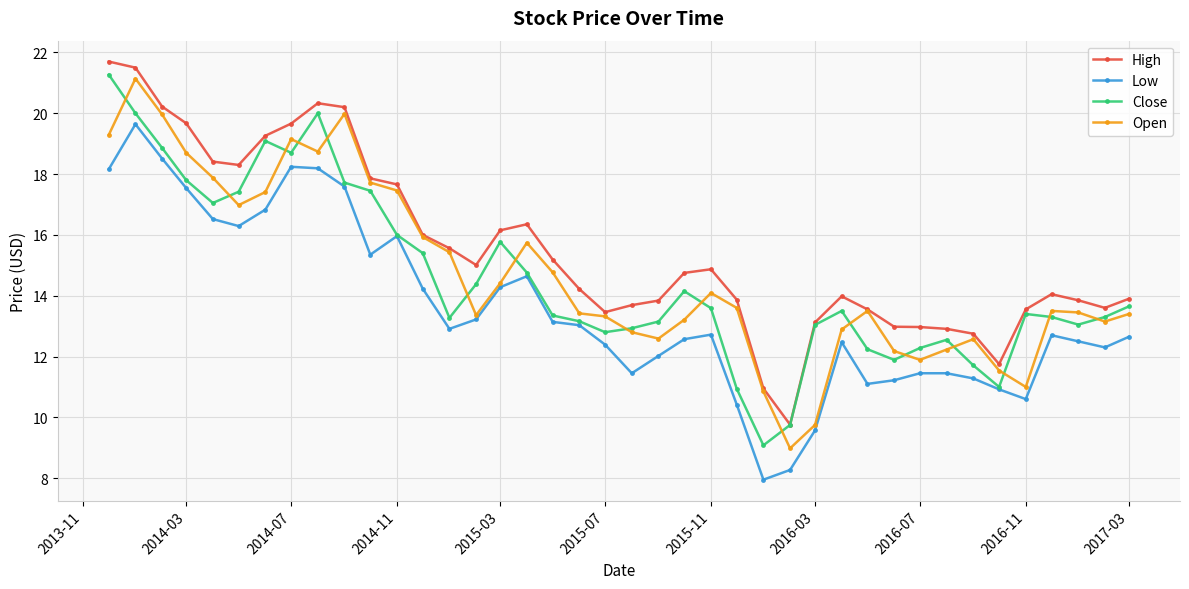

What is the minimum value shown in the chart?

7.9